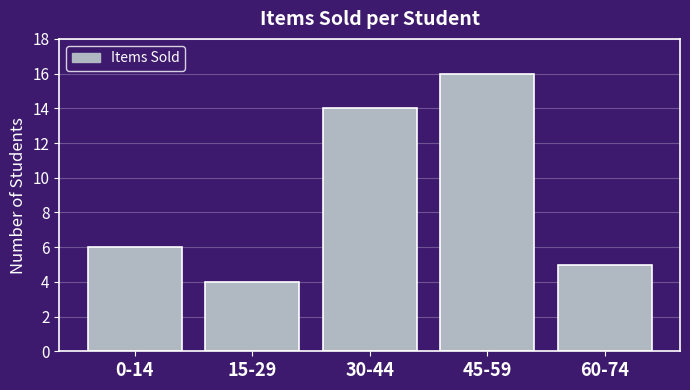

Reading left to right, list all the values displayed in this chart.

6	4	14	16	5